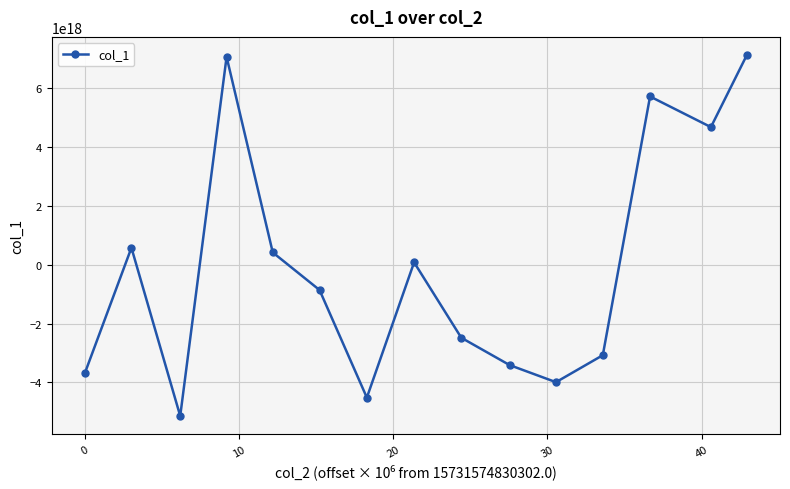

How many points are higher than both their immediate neighbors (excluding endpoints)?

4